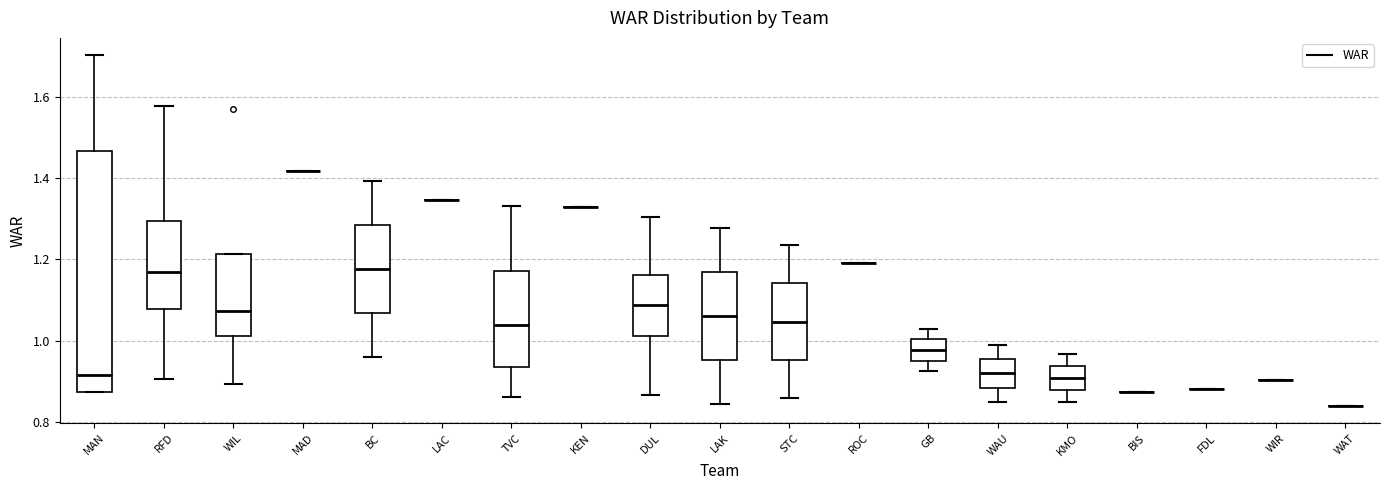

Which box is the tallest, from its lower edge to its upper edge?

MAN